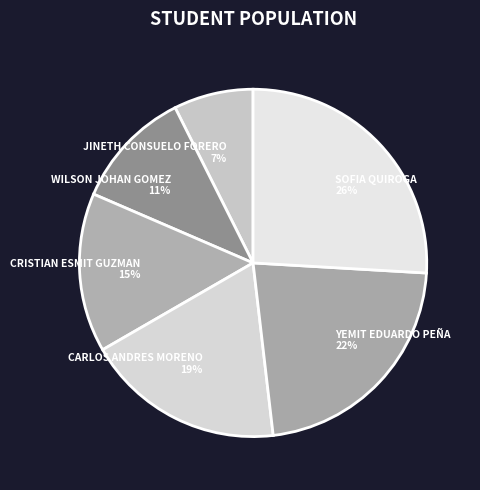

To the nearest percent, what portion does JINETH CONSUELO FORERO represent?

7%